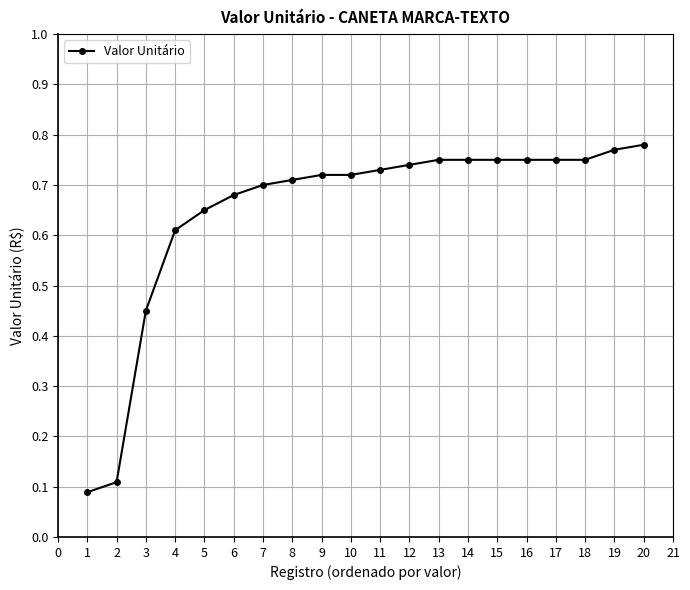

The value at 10 is 0.2. True or false?

False